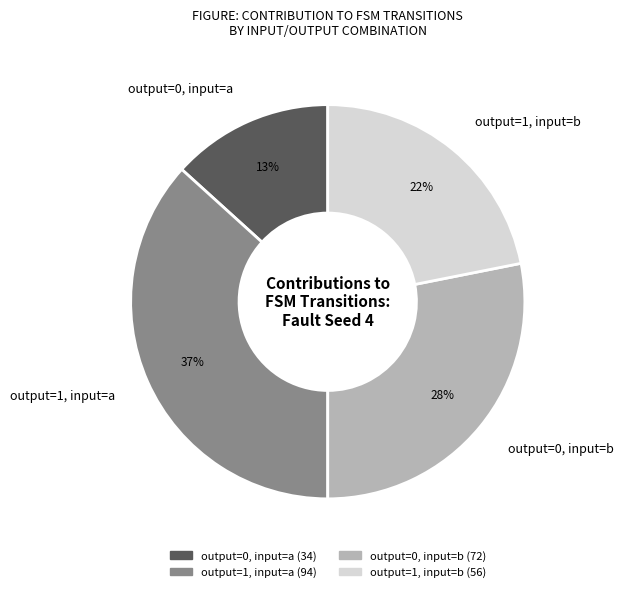

The output=1, input=a slice represents 37% of the pie. True or false?

True